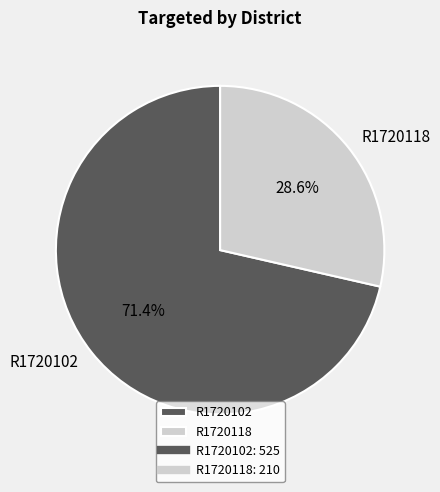

What is the total percentage of R1720118 and R1720102?

100.0%